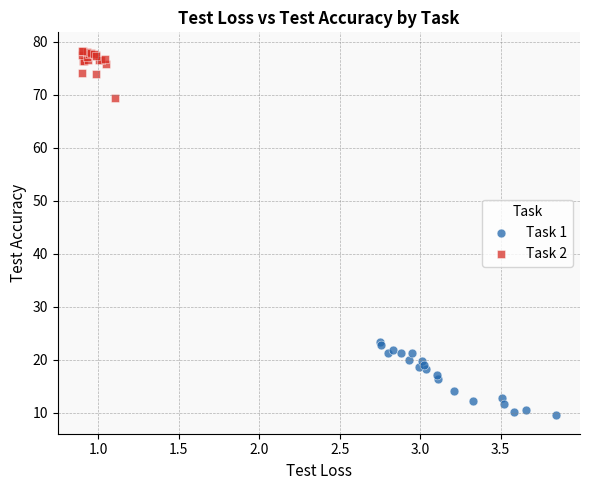

What are all the series names shown in the legend?

Task 1, Task 2